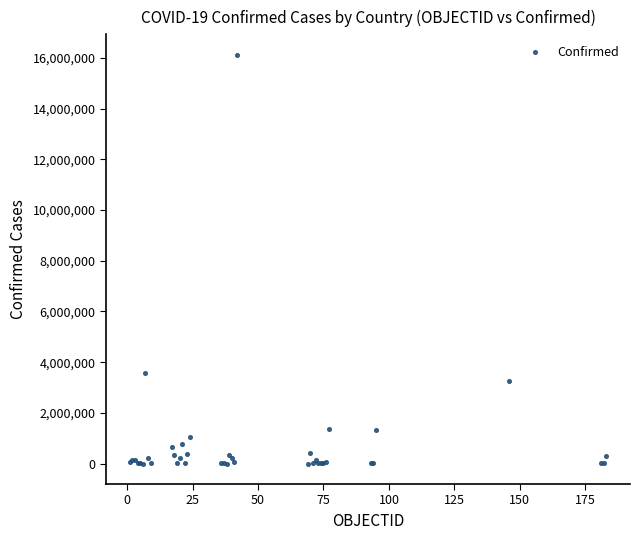

What Y value in the scatter plot is closest to 8060496?

3562135